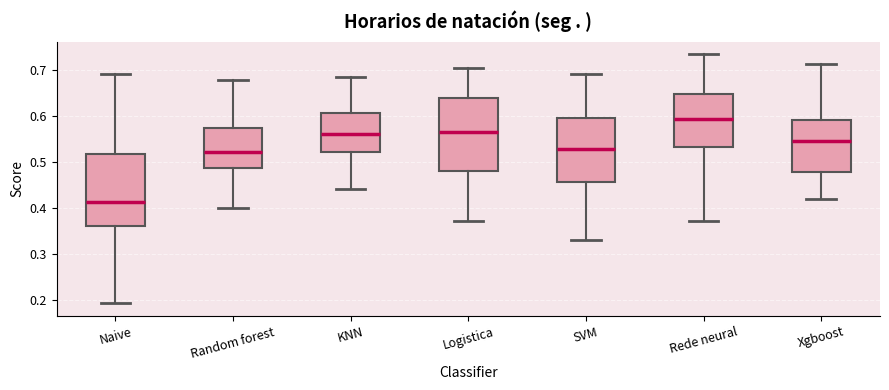

Reading left to right, read every box against the y-axis: the position of its median line, the range the box covers, and the ends of its whiskers. The values are not printed on the chart, so give them approximately, as read against the axis.

Naive: median 0.41, box 0.36 to 0.52, whiskers 0.19 to 0.69
Random forest: median 0.52, box 0.49 to 0.57, whiskers 0.40 to 0.68
KNN: median 0.56, box 0.52 to 0.61, whiskers 0.44 to 0.68
Logistica: median 0.57, box 0.48 to 0.64, whiskers 0.37 to 0.70
SVM: median 0.53, box 0.46 to 0.60, whiskers 0.33 to 0.69
Rede neural: median 0.59, box 0.53 to 0.65, whiskers 0.37 to 0.73
Xgboost: median 0.54, box 0.48 to 0.59, whiskers 0.42 to 0.71